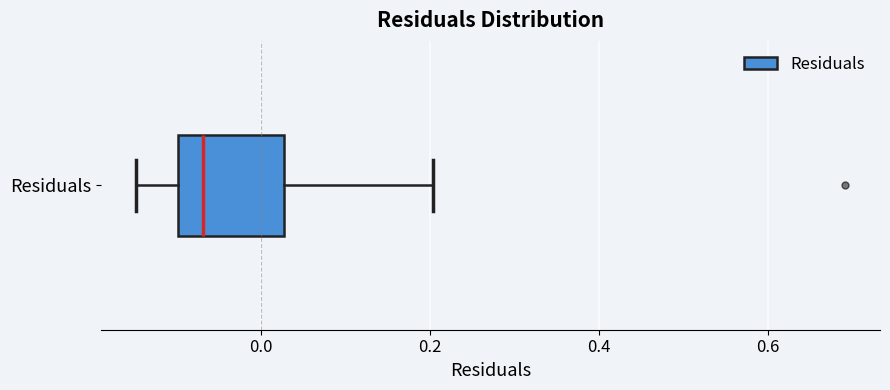

Transcribe this box plot: give where the median line is, the range the box spans, and where the two whiskers end, as read against the x-axis. The values are not printed on the chart, so give them approximately, as read against the axis.

median -0.06, box -0.10 to 0.02, whiskers -0.14 to 0.20